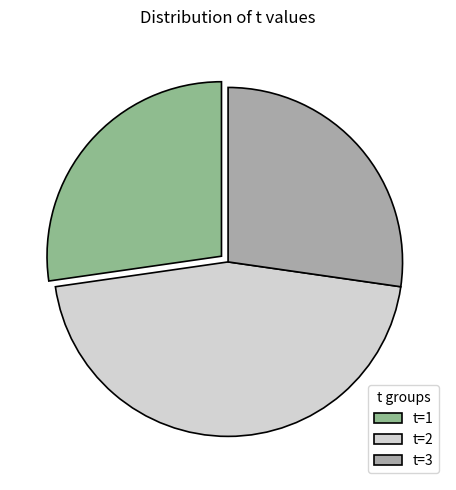

Is there a majority slice in this chart?

No